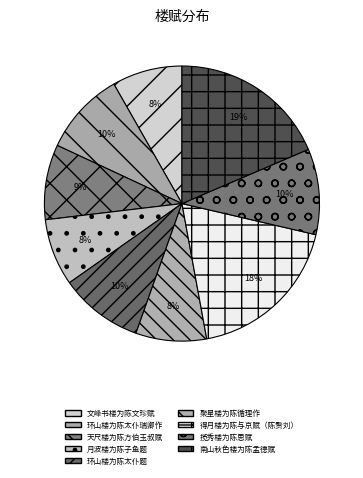

Is 天尺楼为陈方伯玉叔赋 the majority of the pie?

No